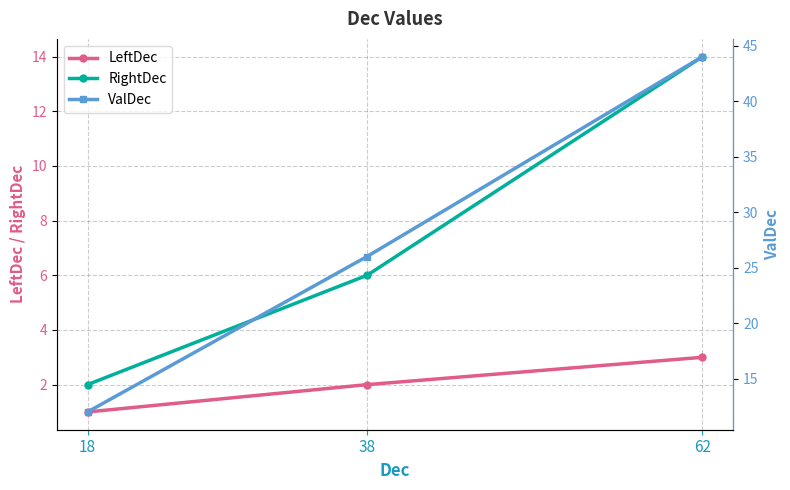

Reading right to left, what are all the values shown in this chart?

LeftDec: 62=3	38=2	18=1
RightDec: 62=14	38=6	18=2
ValDec: 62=44	38=26	18=12